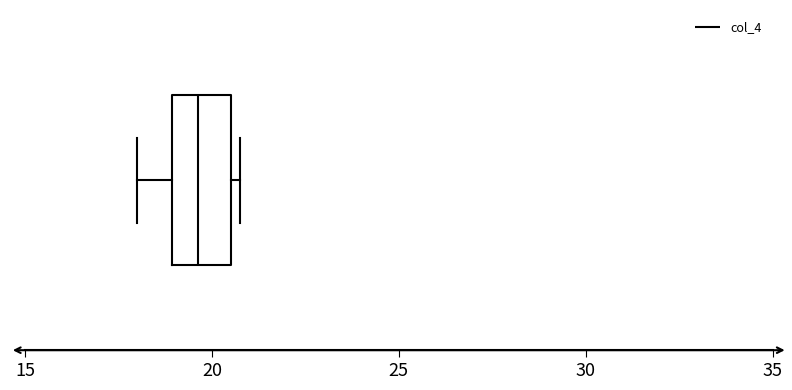

Transcribe this box plot: give where the median line is, the range the box spans, and where the two whiskers end, as read against the x-axis. The values are not printed on the chart, so give them approximately, as read against the axis.

median 19.5, box 19.0 to 20.5, whiskers 18.0 to 21.0